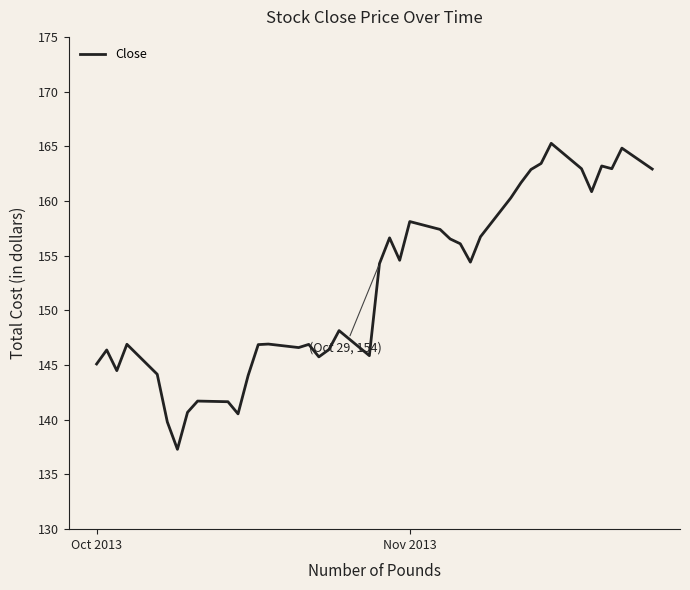

What is the difference between the maximum and minimum values?

28.0